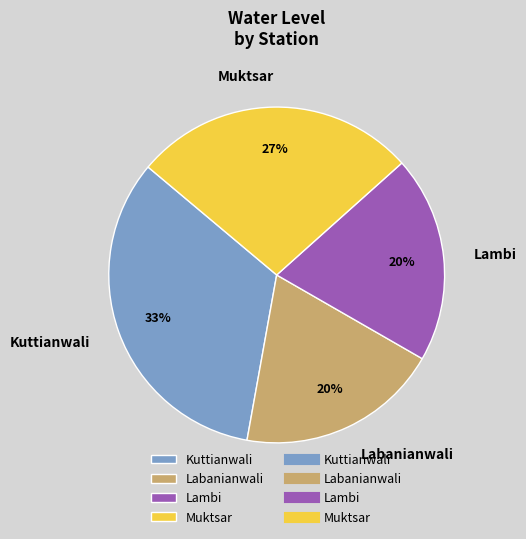

How many segments does this pie chart have?

4